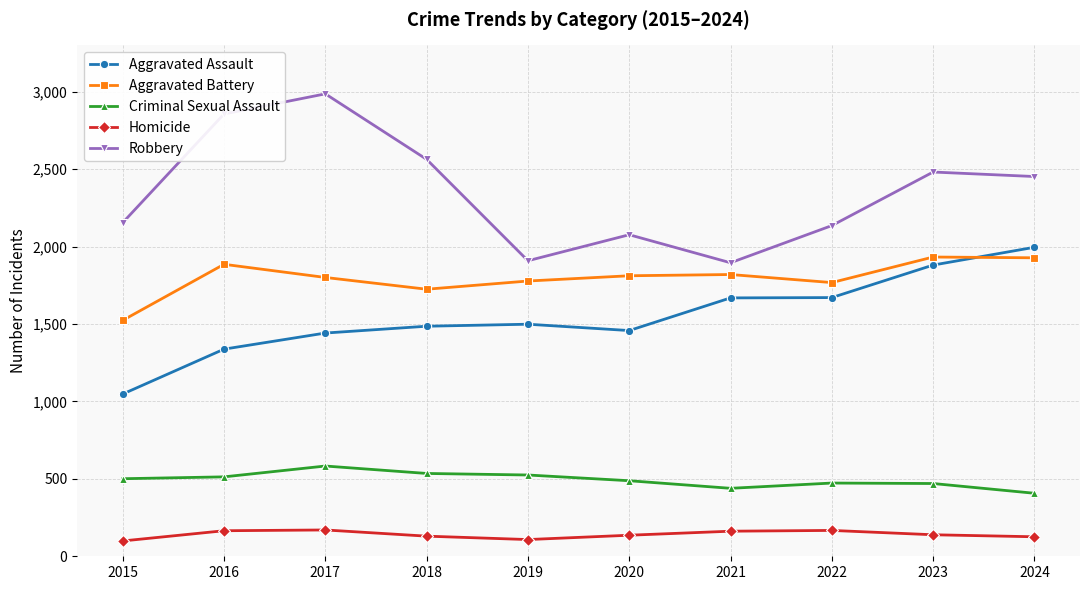

How many values in the Robbery series are below 2453?

5